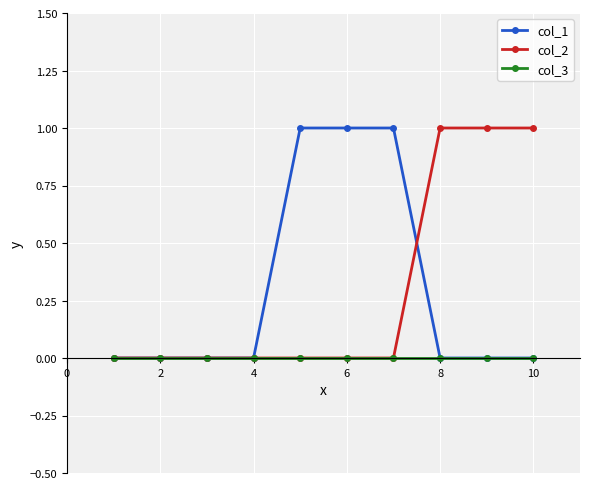

Reading right to left, transcribe all the data shown in this chart.

col_1: 0	0	0	1	1	1	0	0	0	0
col_2: 1	1	1	0	0	0	0	0	0	0
col_3: 0	0	0	0	0	0	0	0	0	0